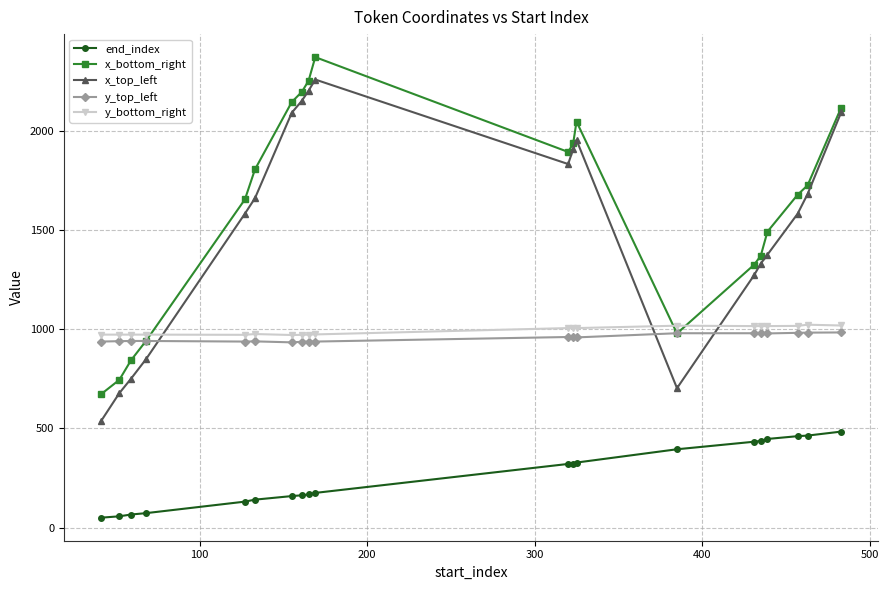

What is the sum of all y_bottom_right values?

19873